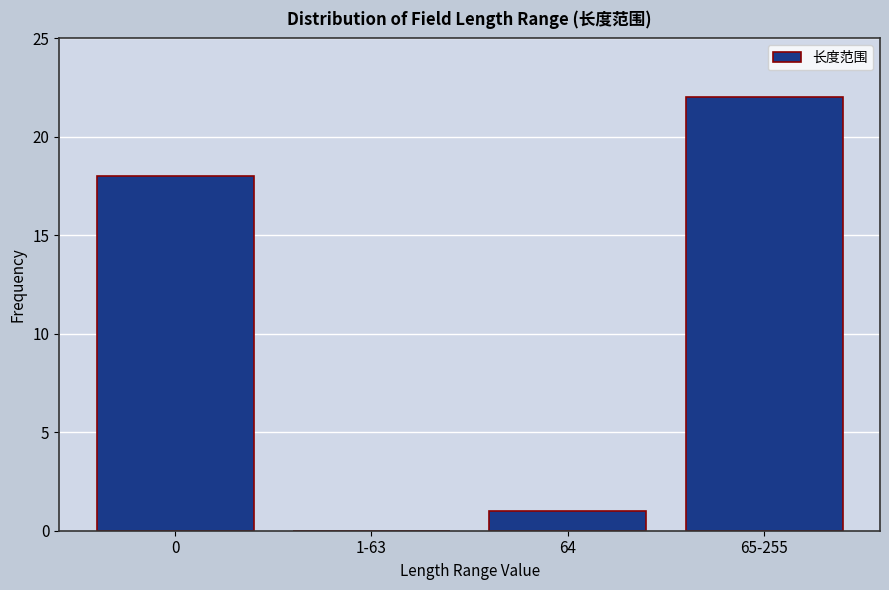

Reading left to right, extract all data points from this chart.

0=18	1-63=0	64=1	65-255=22